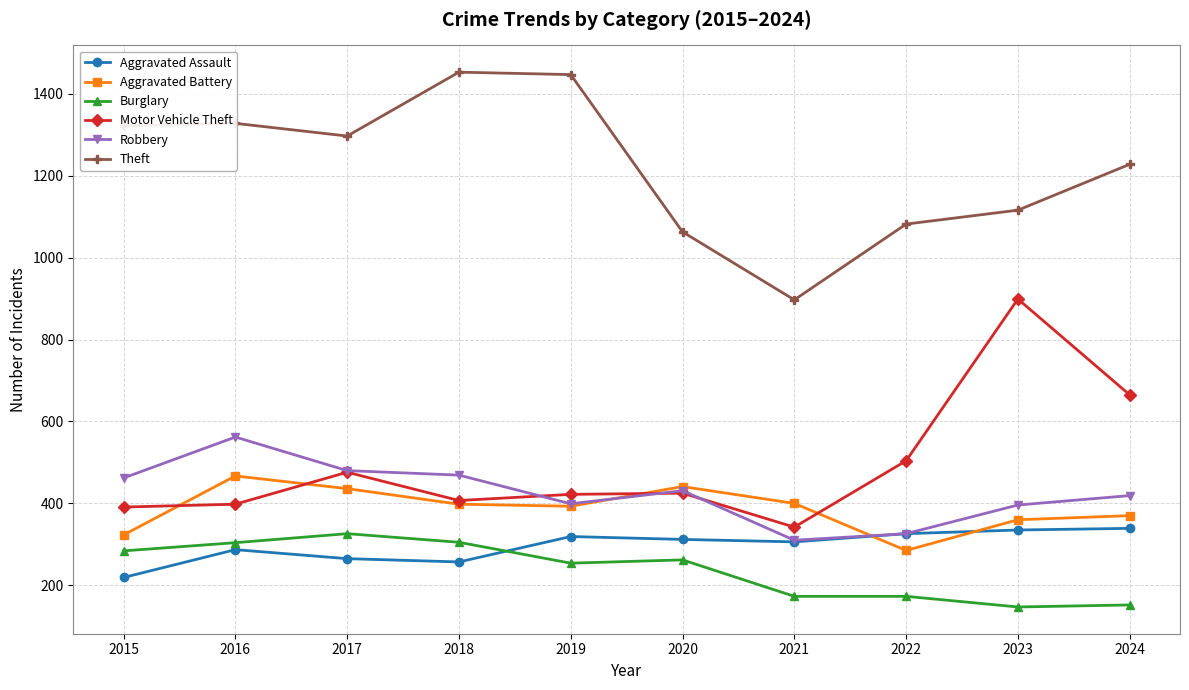

What is the total value across all series at 2024?

3173